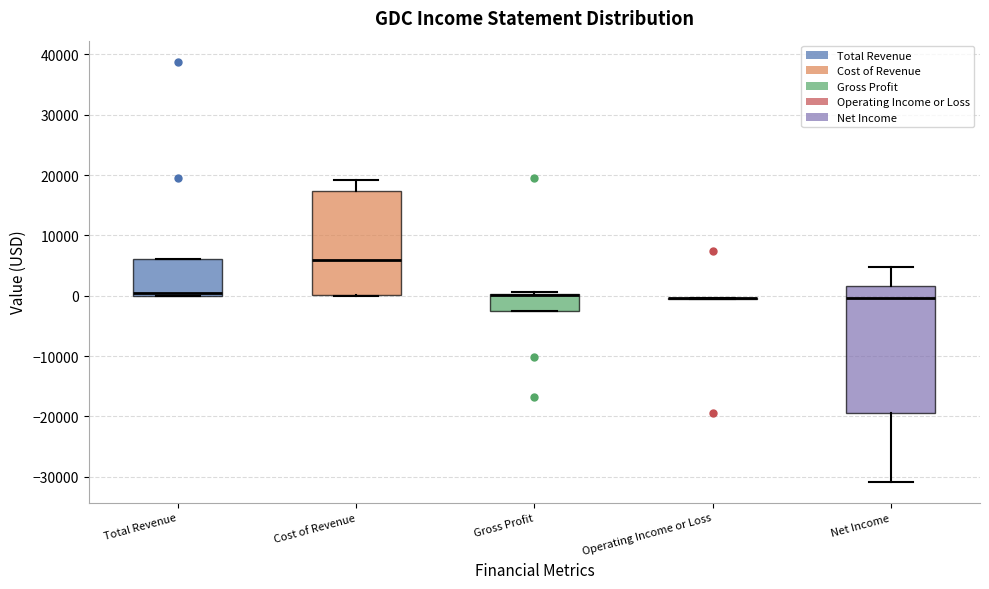

Reading left to right, read every box against the y-axis: the position of its median line, the range the box covers, and the ends of its whiskers. The values are not printed on the chart, so give them approximately, as read against the axis.

Total Revenue: median 0 (just above the box's lower edge), box 0 to 6000, whiskers 0 to 6000
Cost of Revenue: median 6000, box 0 to 17000, whiskers 0 to 19000
Gross Profit: median 0 (just below the box's upper edge), box -3000 to 0, whiskers -3000 to 1000
Operating Income or Loss: box collapsed to a line at 0, whiskers -1000 to 0
Net Income: median 0, box -19000 to 2000, whiskers -31000 to 5000